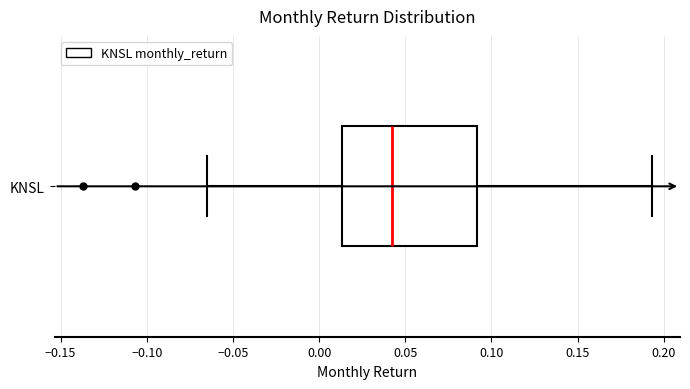

Read this box plot against the x-axis: the position of the median line, the range covered by the box, and the ends of both whiskers. The values are not printed on the chart, so give them approximately, as read against the axis.

median 0.045, box 0.015 to 0.090, whiskers -0.065 to 0.195